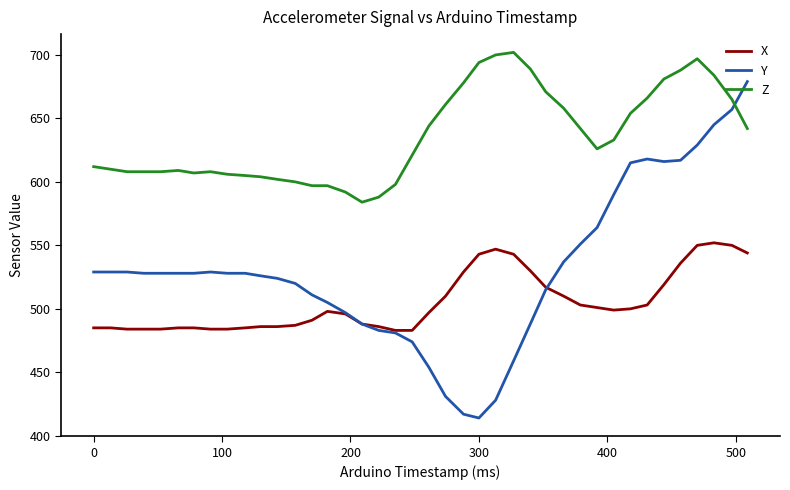

What is the maximum value for Y?

679